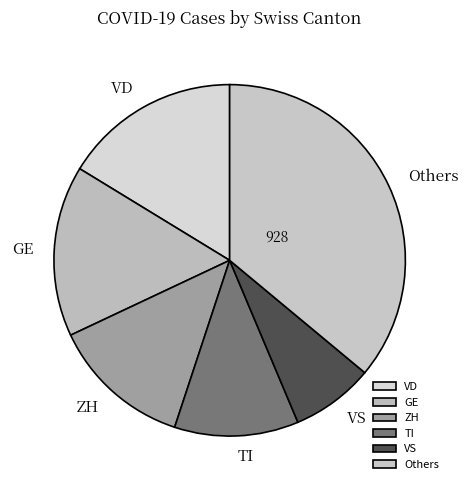

Do GE and ZH together represent more than half of the pie?

No